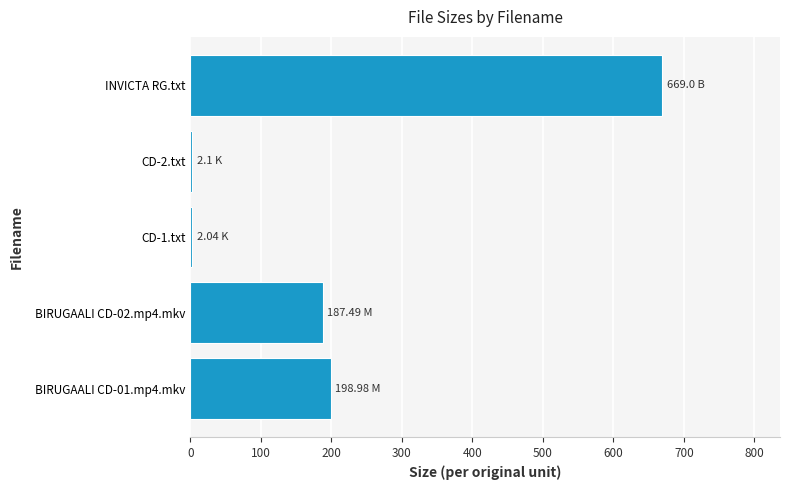

At which category does the chart reach its peak across all series?

INVICTA RG.txt